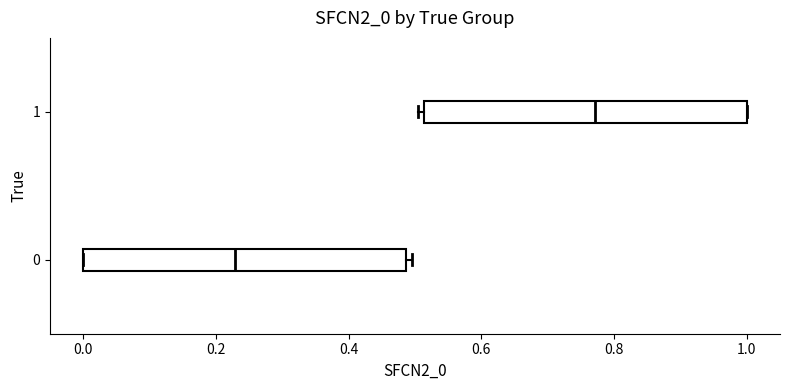

Reading bottom to top, read every box against the x-axis: the position of its median line, the range the box covers, and the ends of its whiskers. The values are not printed on the chart, so give them approximately, as read against the axis.

0: median 0.22, box 0.00 to 0.48, whiskers 0.00 to 0.50
1: median 0.78, box 0.52 to 1.00, whiskers 0.50 to 1.00